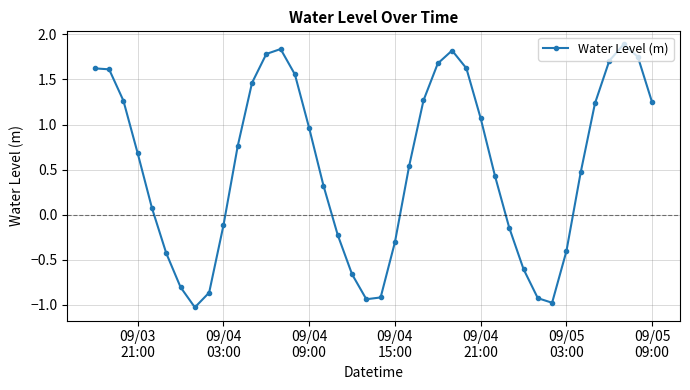

What is the sum of all values?

21.3